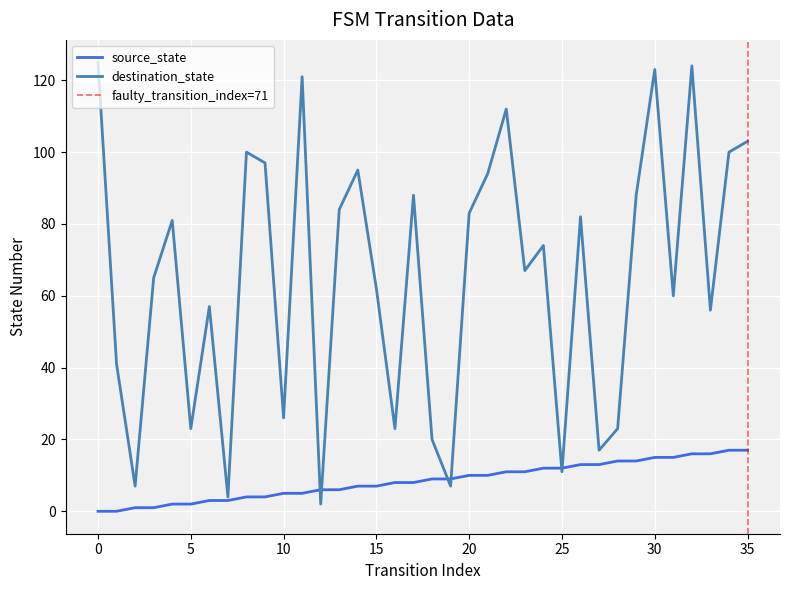

What is the total value across all series at 10?

31